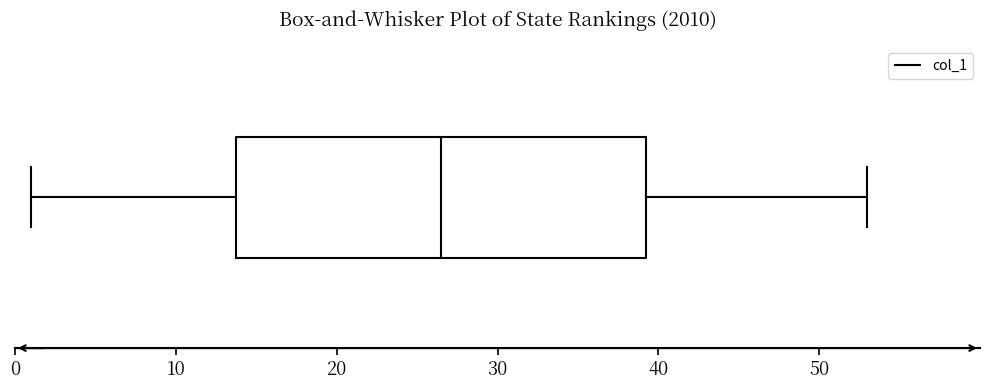

Read this box plot against the x-axis: the position of the median line, the range covered by the box, and the ends of both whiskers. The values are not printed on the chart, so give them approximately, as read against the axis.

median 27, box 14 to 39, whiskers 1 to 53